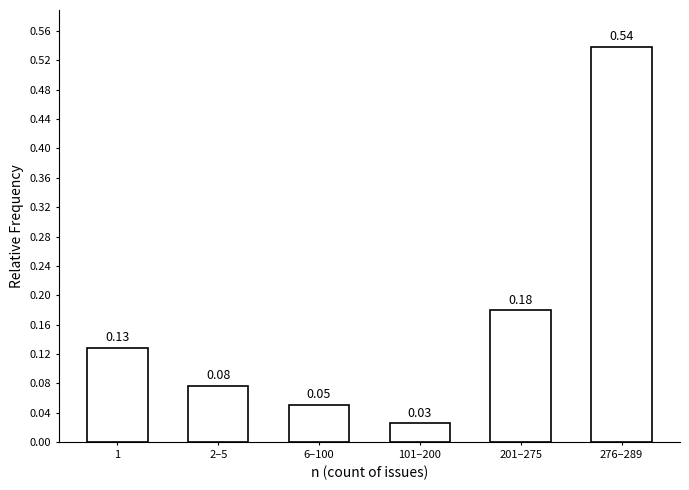

Which has a higher value, 6–100 or 101–200?

6–100